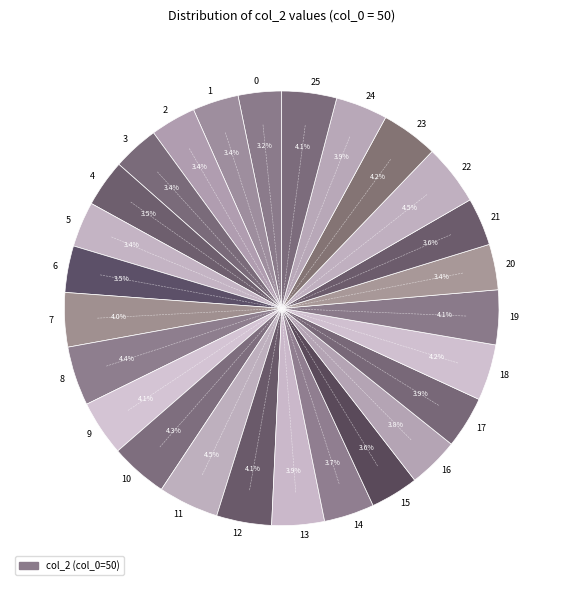

Does 8 represent more than half of the total?

No